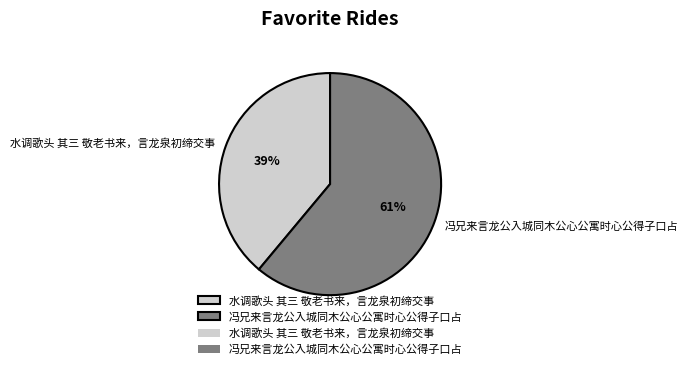

What is the ratio of the value at 水调歌头 其三 敬老书来，言龙泉初缔交事 to the value at 冯兄来言龙公入城同木公心公寓时心公得子口占?

0.6